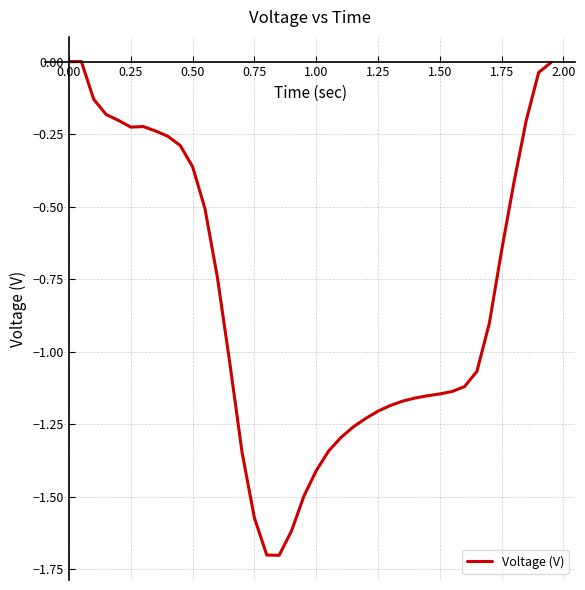

What is the smallest value displayed?

-1.7